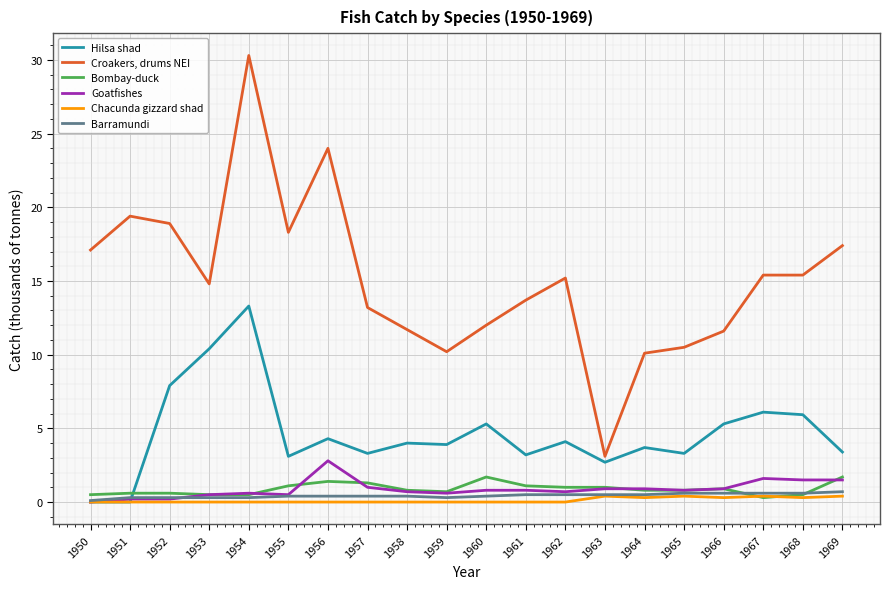

Is this an area chart (filled region under the line)?

No